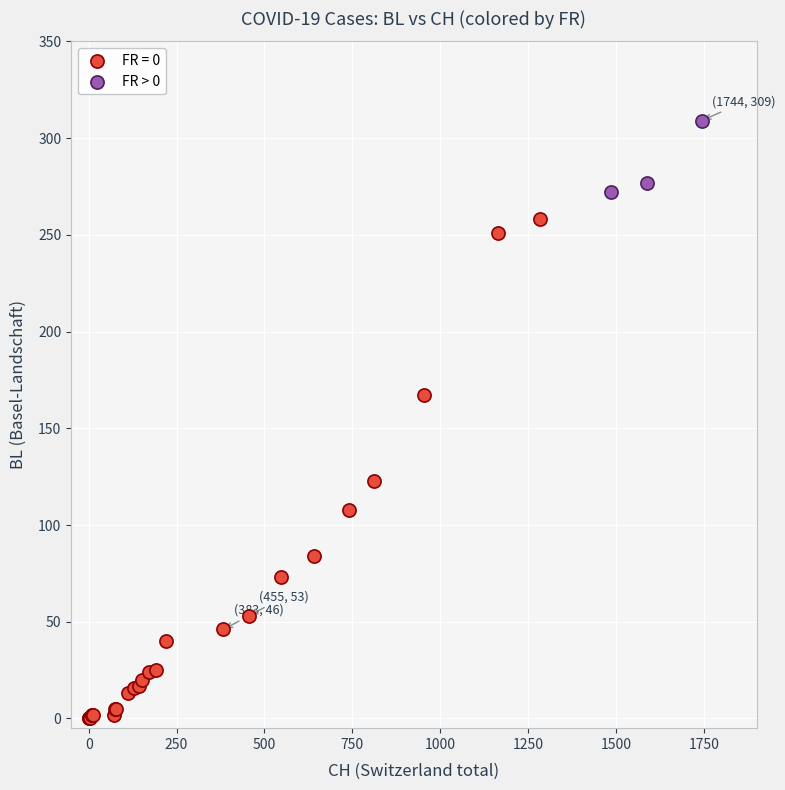

Which series contains the lowest Y value?

FR = 0